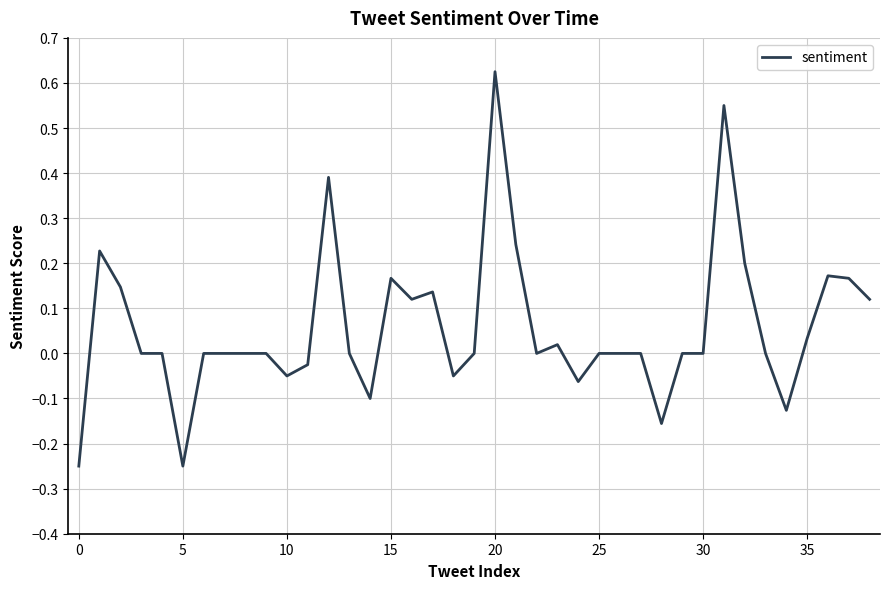

What is the difference between the maximum and minimum values?

0.9